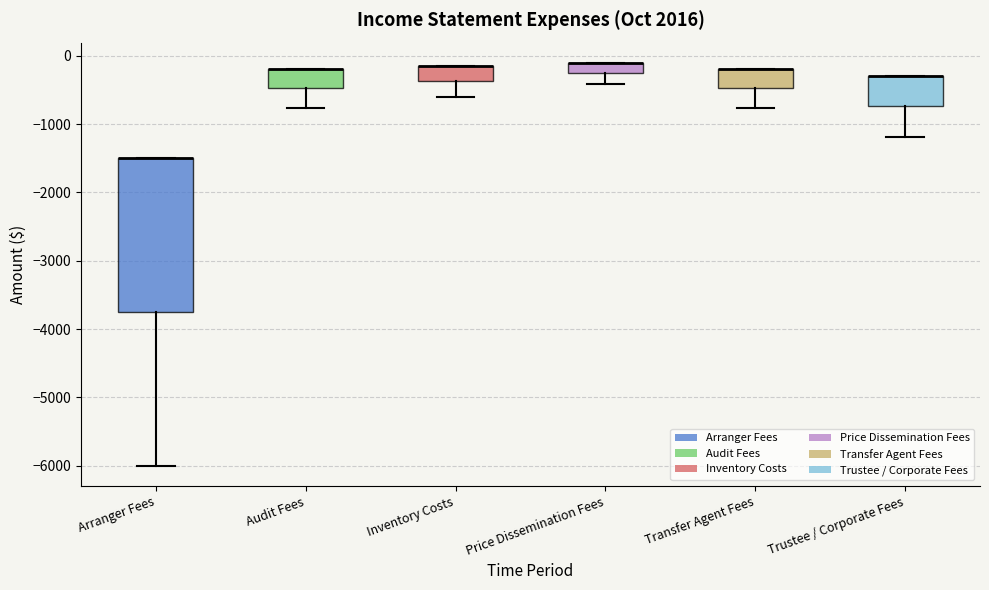

Where does the lower whisker of the box for Audit Fees end on the y-axis? The values are not printed on the chart, so give them approximately, as read against the axis.

-800